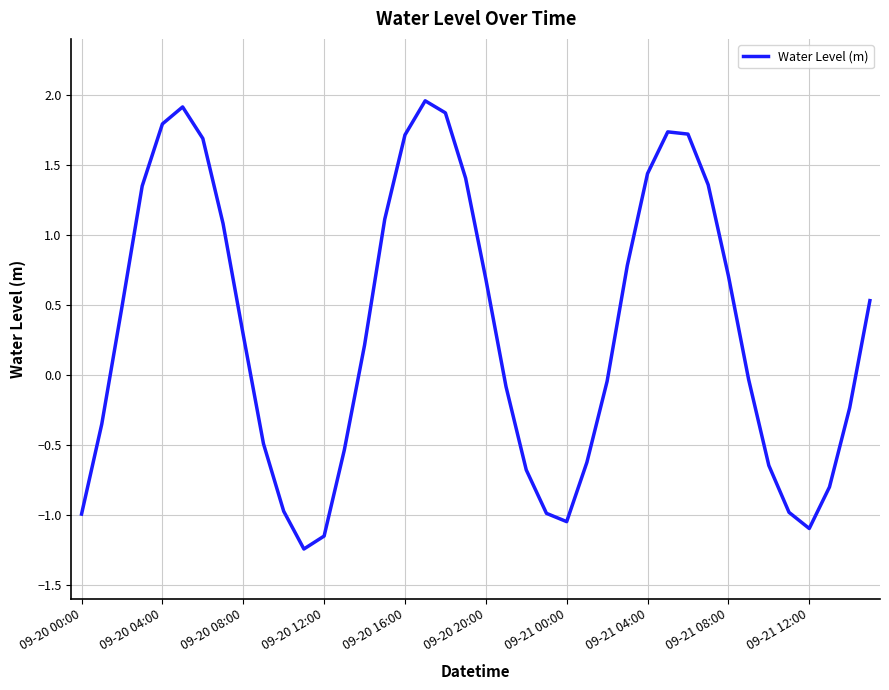

What is the difference between the maximum and minimum values?

3.2